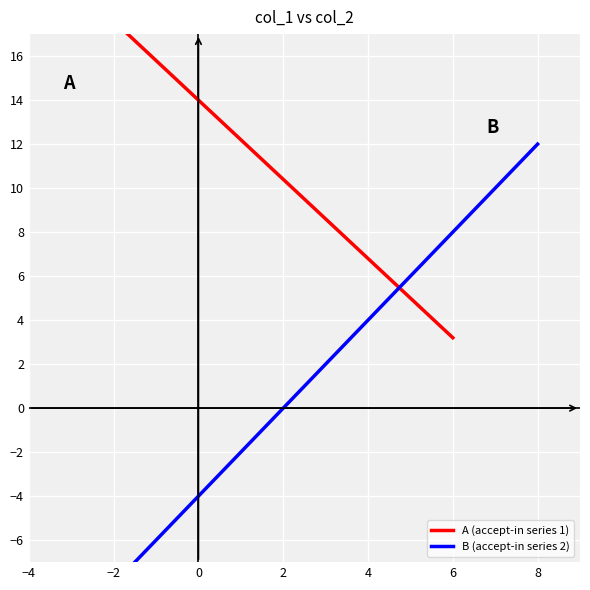

At 2, list the series in order from smallest to largest.

B (accept-in series 2), A (accept-in series 1)